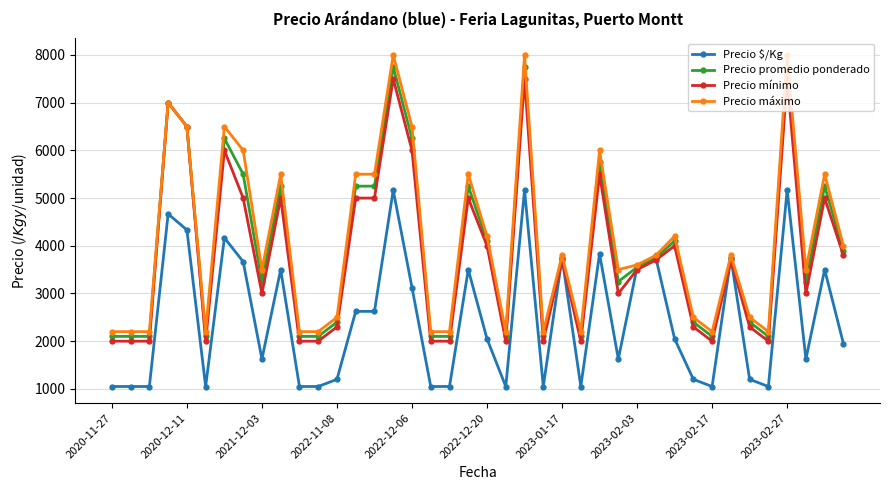

Which series has the widest spread of values?

Precio máximo